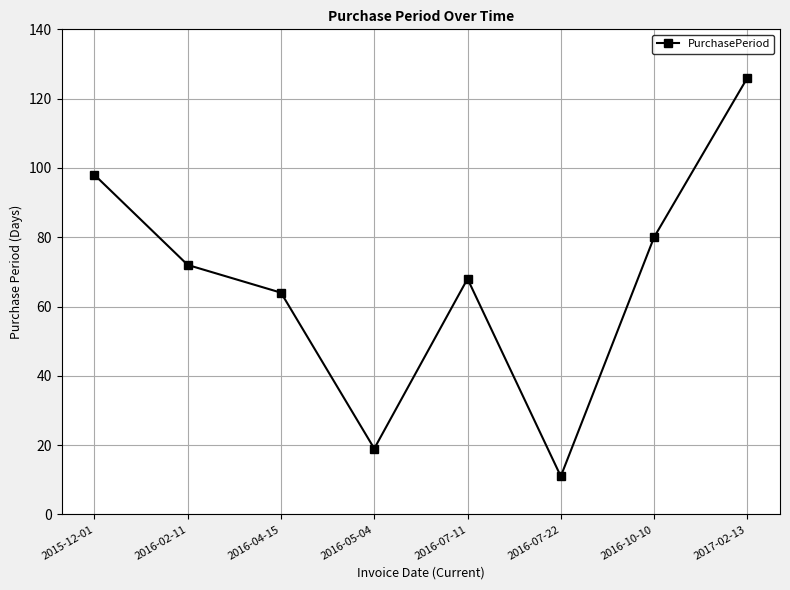

What is the change in value from 2016-02-11 to 2016-04-15?

-8